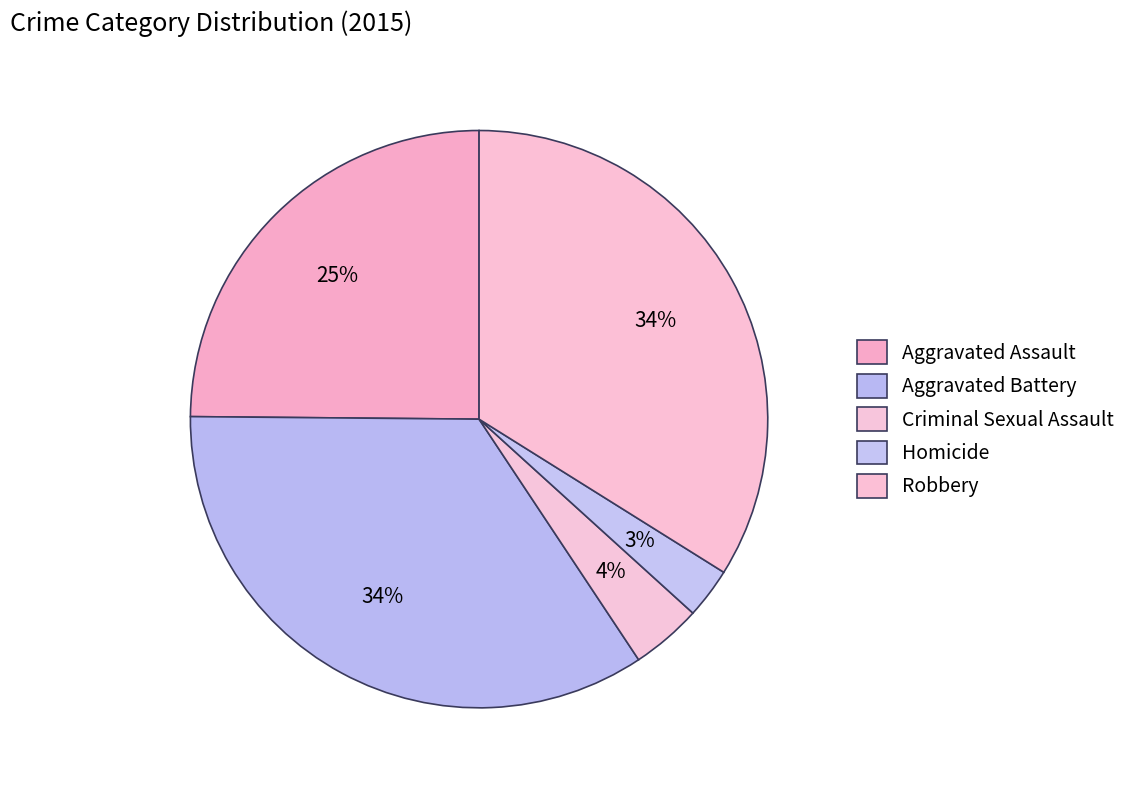

To the nearest percent, what is the combined percentage of Aggravated Battery and Aggravated Assault?

59%